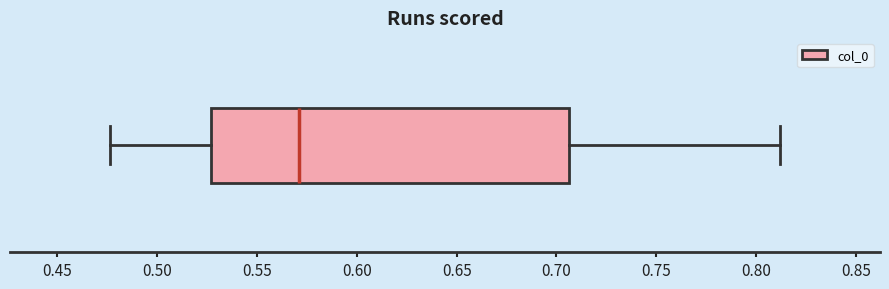

Transcribe this box plot: give where the median line is, the range the box spans, and where the two whiskers end, as read against the x-axis. The values are not printed on the chart, so give them approximately, as read against the axis.

median 0.570, box 0.525 to 0.705, whiskers 0.475 to 0.810